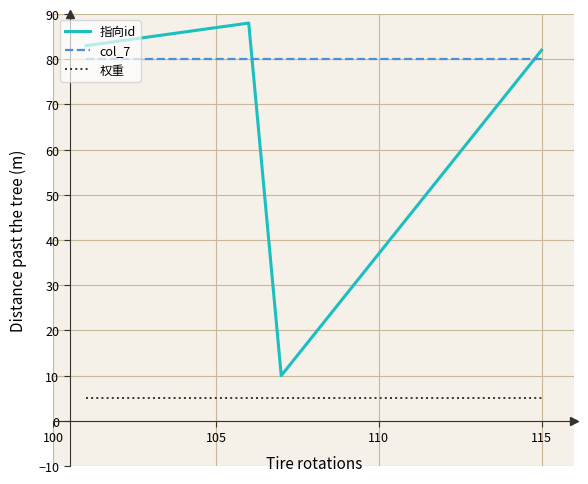

What is the difference between the maximum and minimum values in the 指向id series?

78